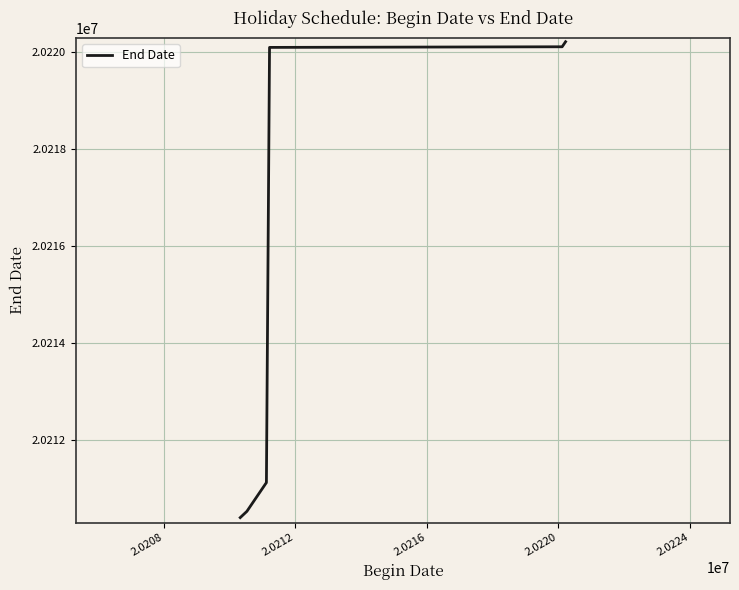

What is the greatest value displayed?

20220221